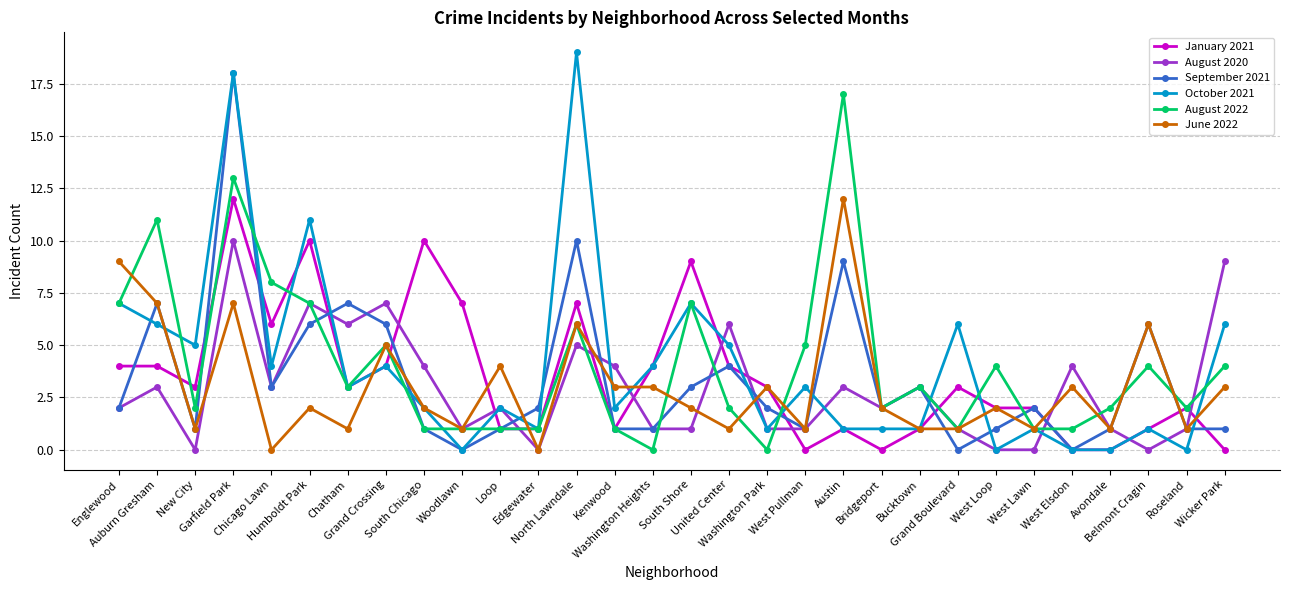

Which series has the largest range (max minus min)?

October 2021